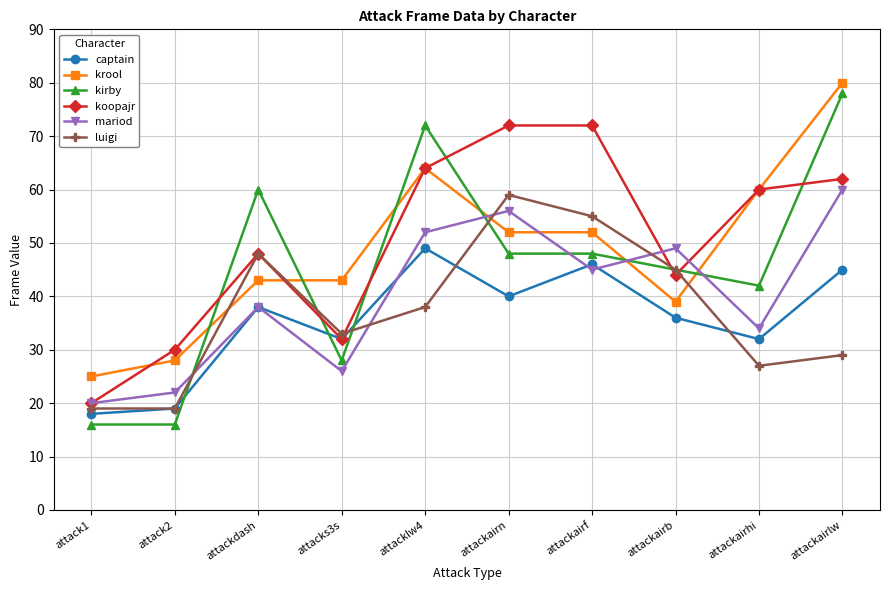

At how many categories does at least one series exceed 61?

4